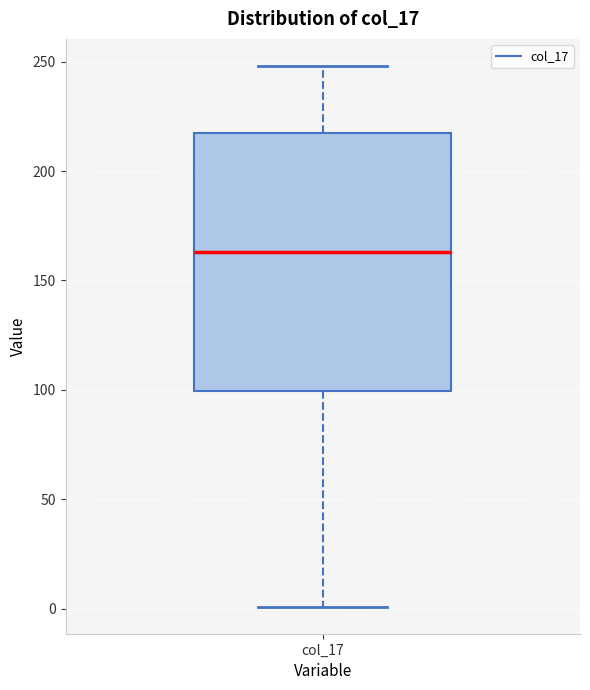

Read this box plot against the y-axis: the position of the median line, the range covered by the box, and the ends of both whiskers. The values are not printed on the chart, so give them approximately, as read against the axis.

median 165, box 100 to 220, whiskers 0 to 250